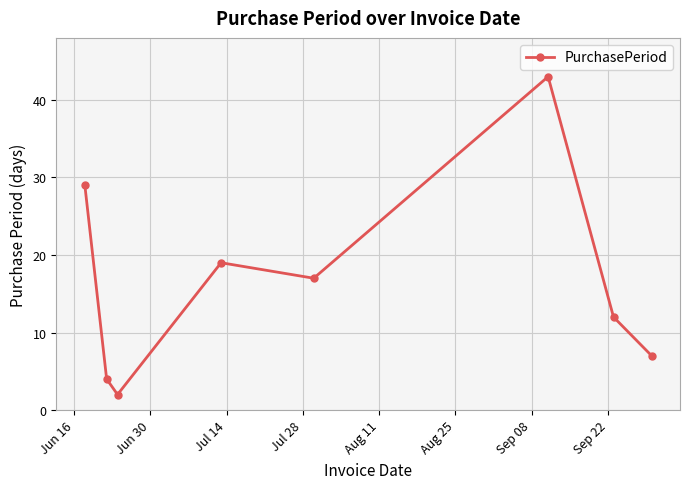

What is the value of the 3rd point from the left?

2